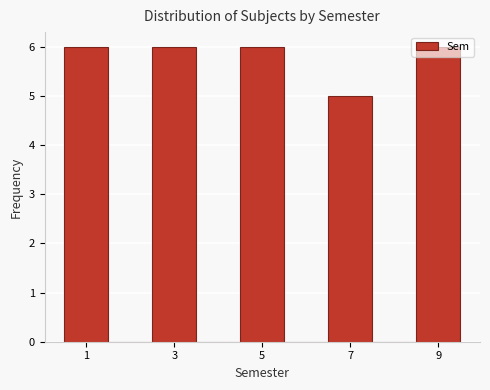

Reading left to right, transcribe this chart: for each bar, give the range it covers on the x-axis and its height. Neither the bar edges nor the heights are printed on the chart, so give them approximately, as read against the axes.

0.5 to 1.5: 6
1.5 to 2.5: 0
2.5 to 3.5: 6
3.5 to 4.5: 0
4.5 to 5.5: 6
5.5 to 6.5: 0
6.5 to 7.5: 5
7.5 to 8.5: 0
8.5 to 9.5: 6